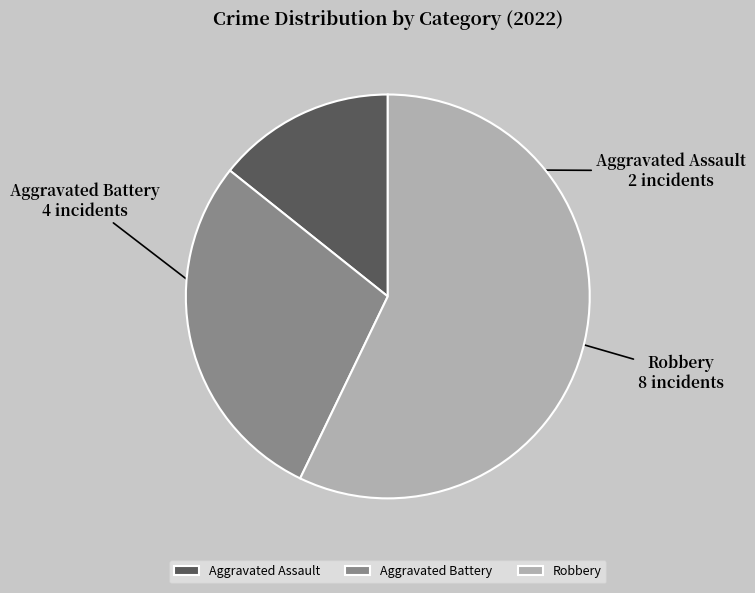

Approximately how many times larger is the value at Aggravated Battery compared to Aggravated Assault?

2.0